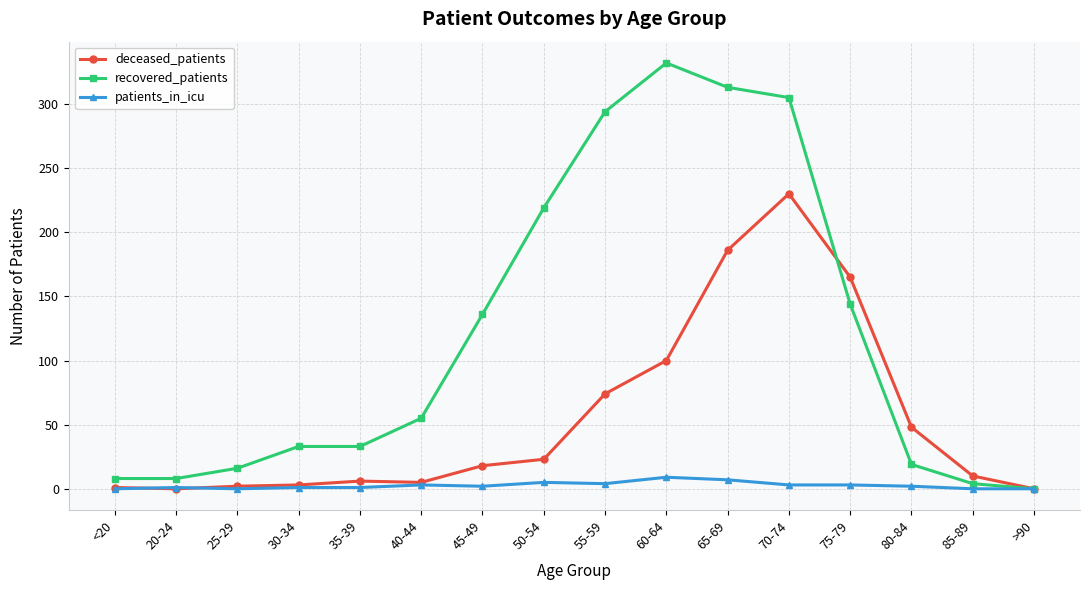

What is the difference between the second highest and minimum values in the recovered_patients series?

313